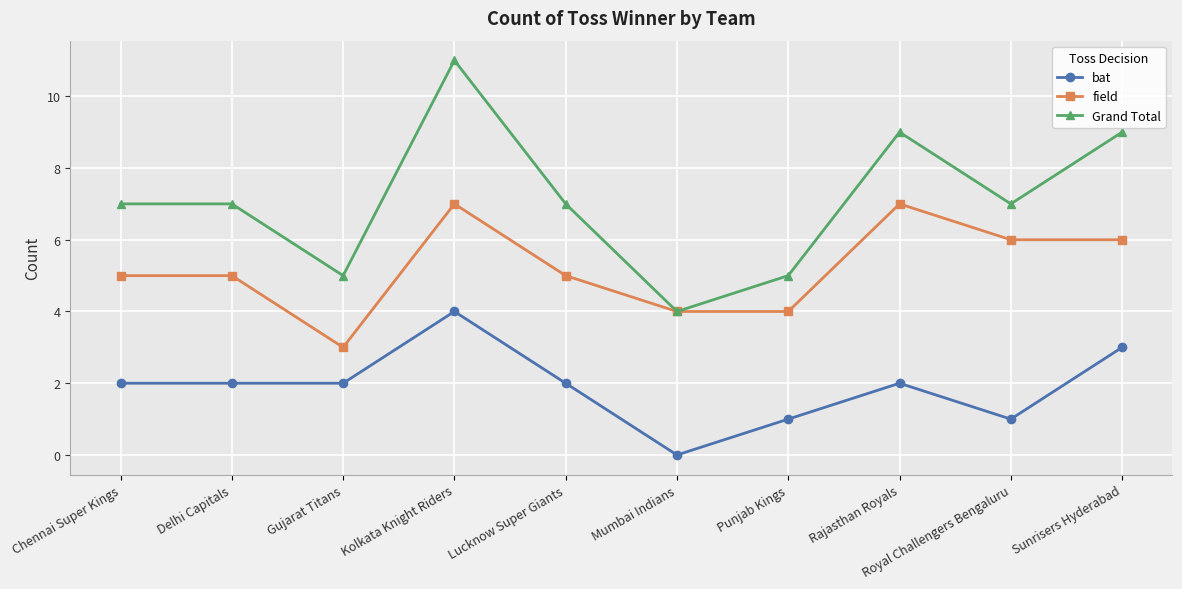

Is the value of bat at Chennai Super Kings greater than the value of field at Sunrisers Hyderabad?

No